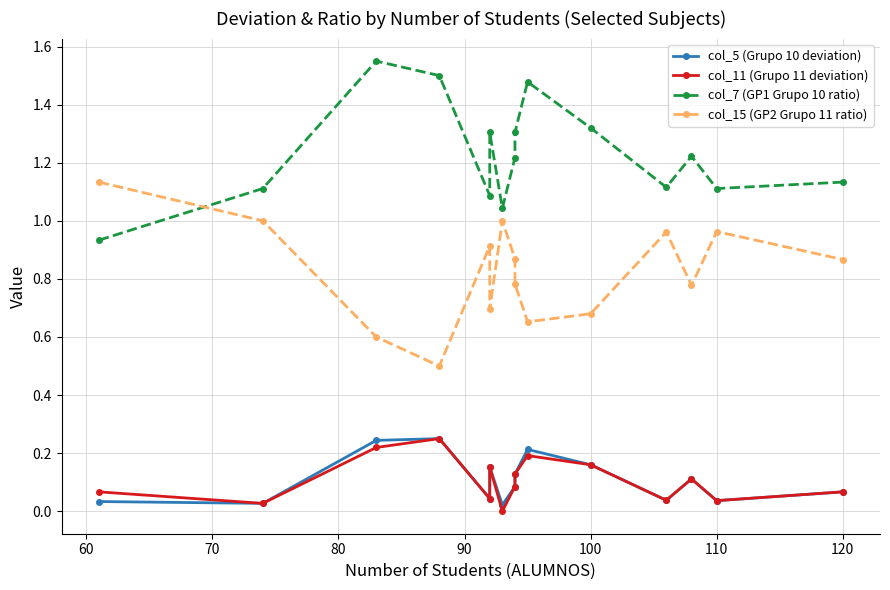

True or false: col_11 (Grupo 11 deviation) and col_15 (GP2 Grupo 11 ratio) cross at least once.

False